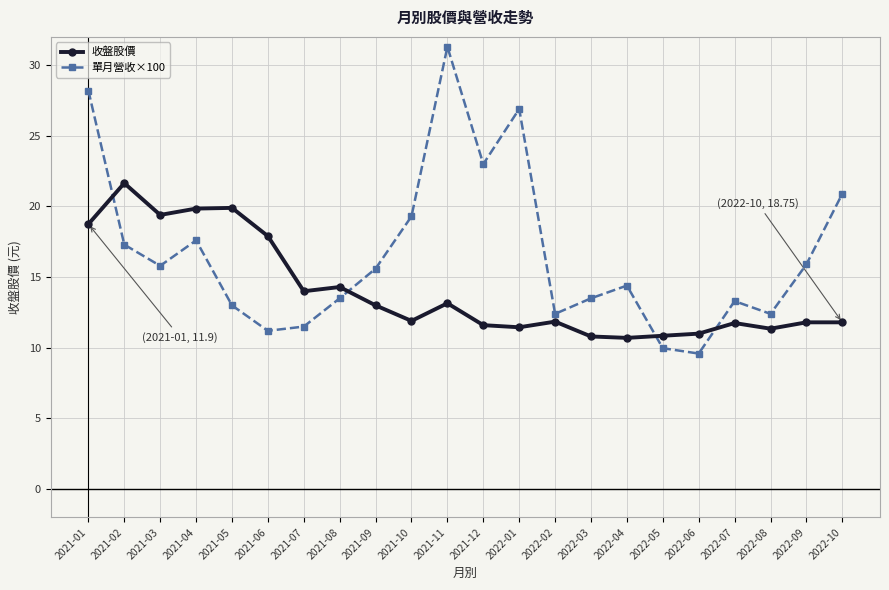

At how many categories does at least one series exceed 28?

2